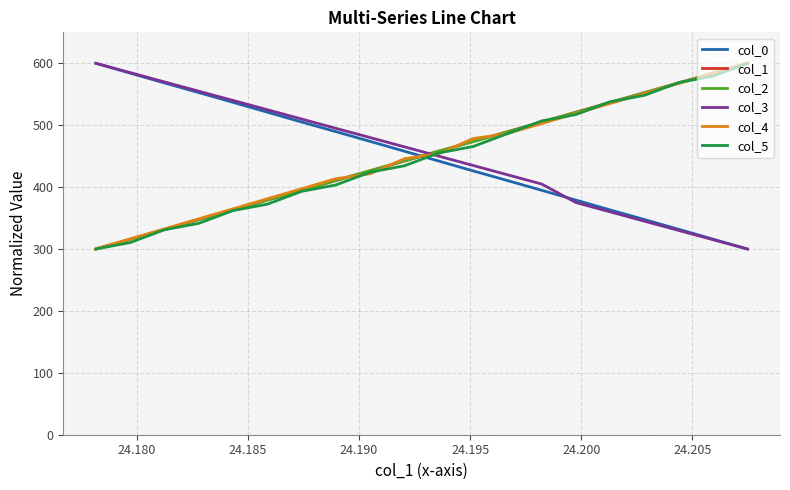

After their last crossing, which series has the higher values: col_0 or col_4?

col_4